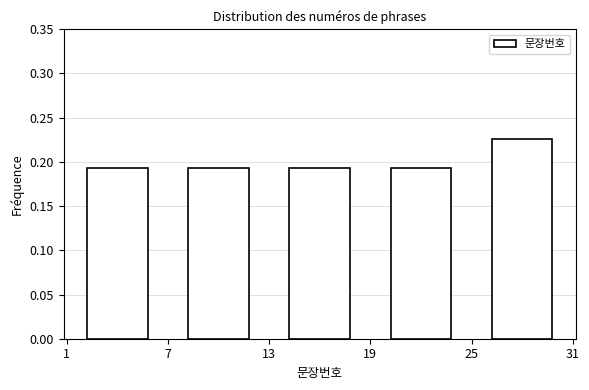

Reading left to right, list every bar in this chart as the range it spans on the x-axis followed by its height. The values are not printed on the chart, so give them approximately, as read against the axis.

1 to 7: 0.195
7 to 13: 0.195
13 to 19: 0.195
19 to 25: 0.195
25 to 31: 0.225